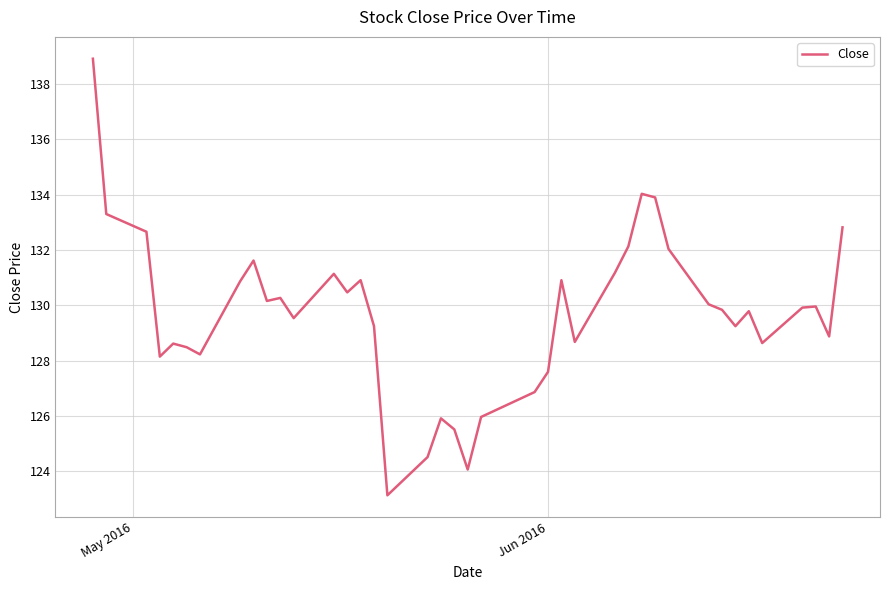

What is the maximum value shown in the chart?

138.9